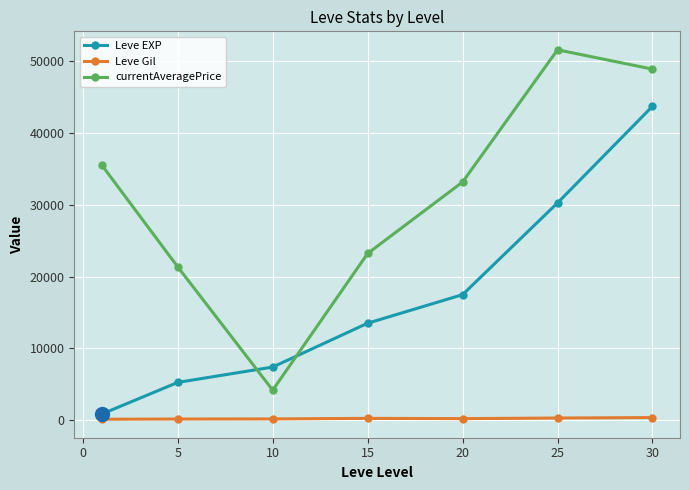

What is the highest value of the Leve EXP series?

43730.0